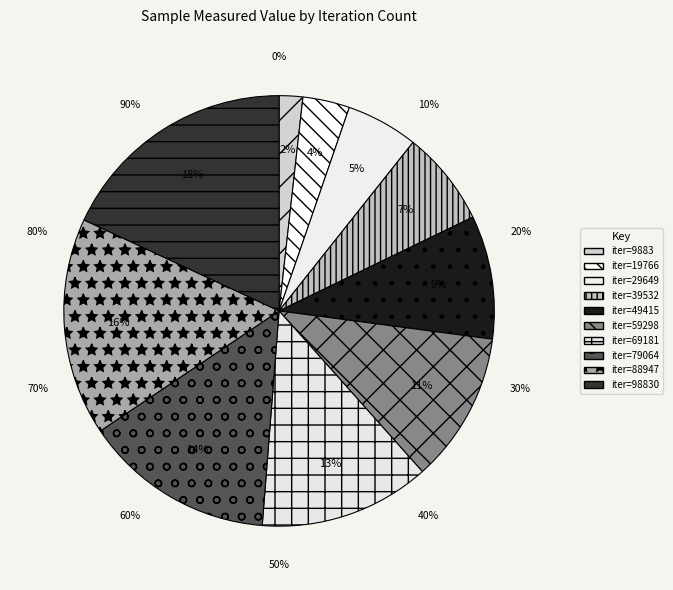

To the nearest percent, what is the combined percentage of 98830 and 88947?

34%